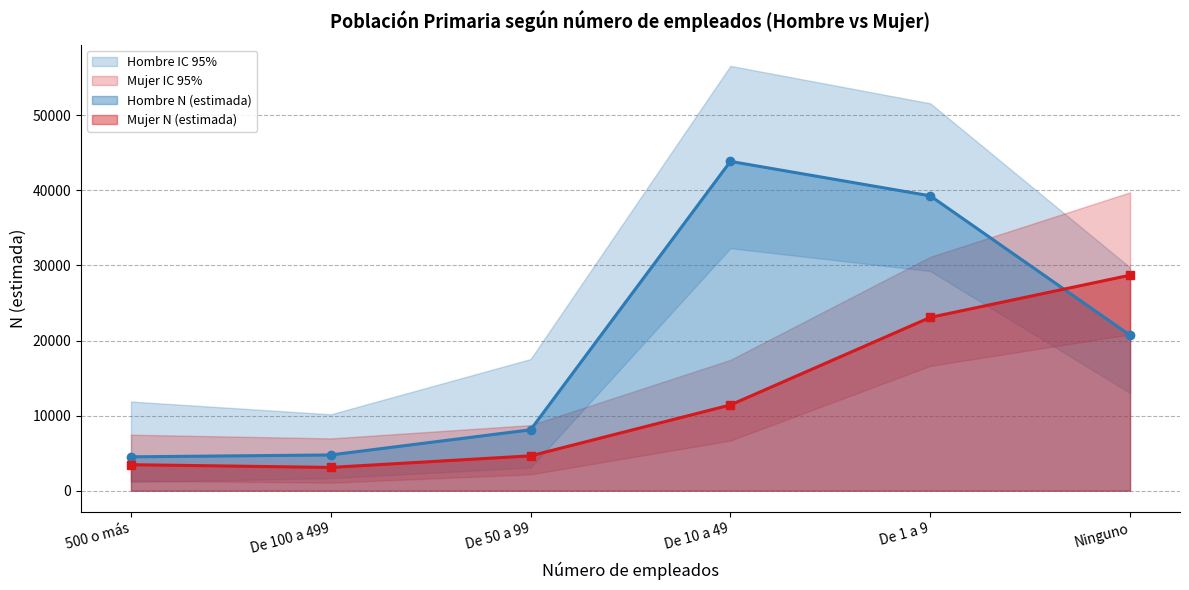

True or false: Hombre N (estimada) and Hombre N (lím inf IC) intersect in this chart.

False